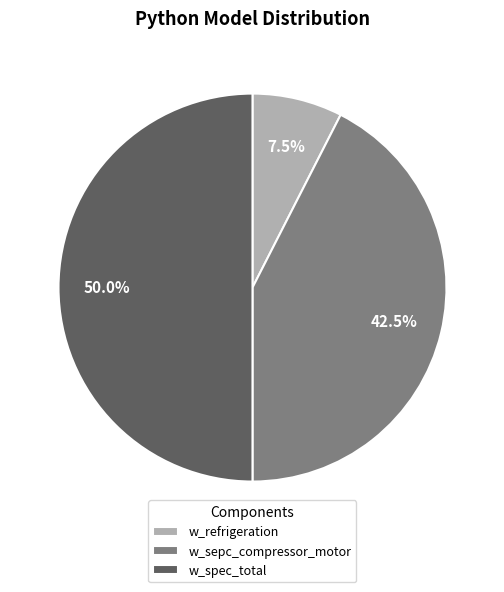

To the nearest percent, what is the average slice percentage?

33%